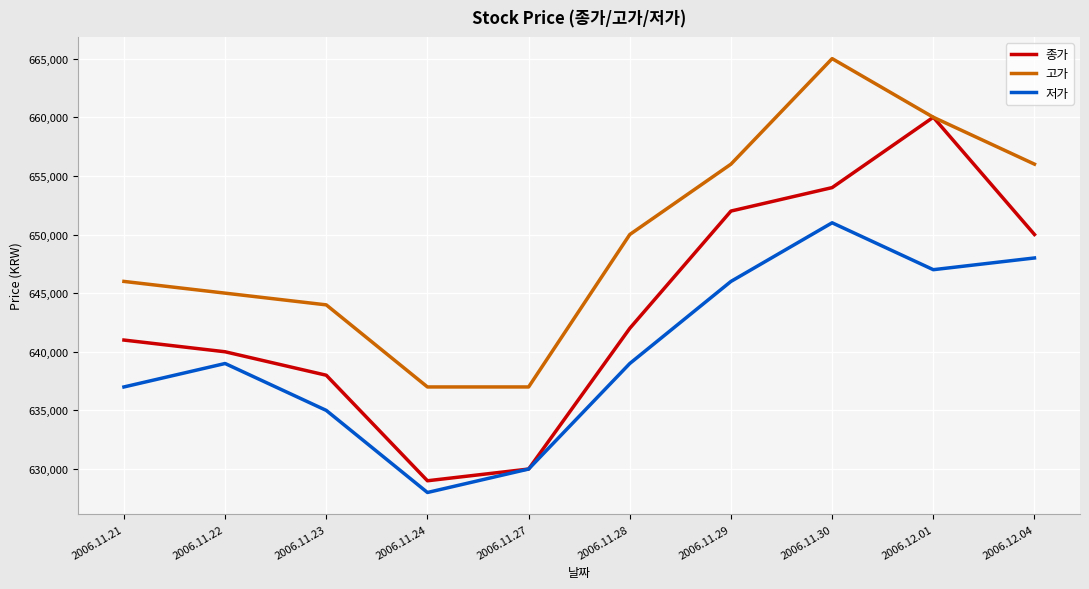

Between 2006.11.27 and 2006.11.30, which series saw the biggest shift?

고가